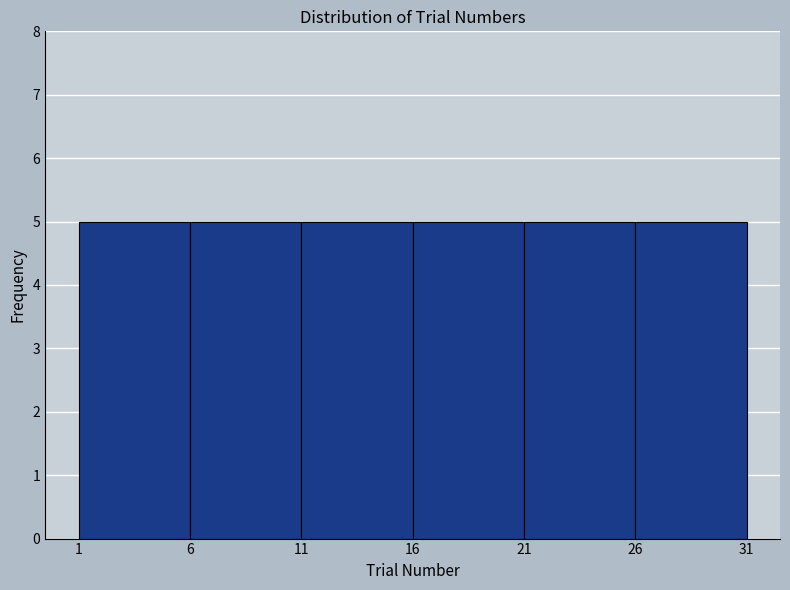

How tall is the bar that spans 26 to 31 on the x-axis? The values are not printed on the chart, so give them approximately, as read against the axis.

5